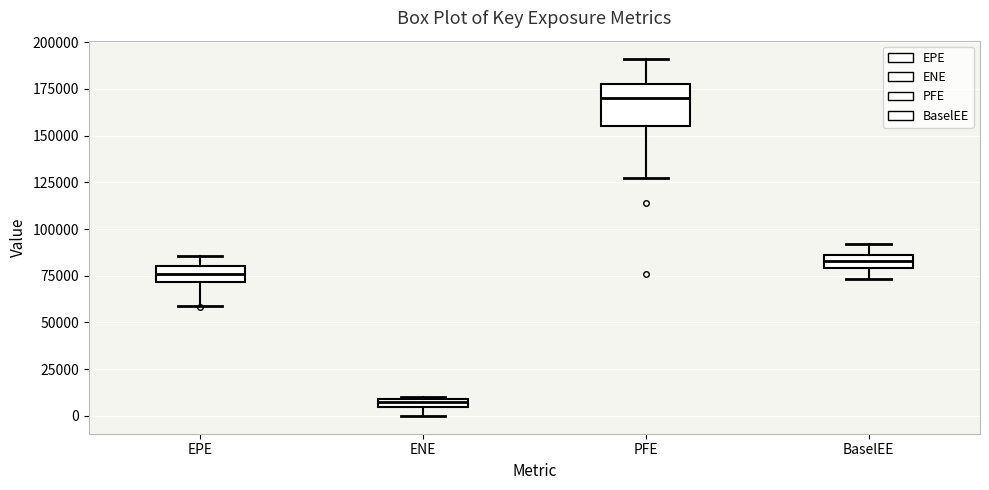

Where is the lower edge of the box for PFE on the y-axis? The values are not printed on the chart, so give them approximately, as read against the axis.

155000